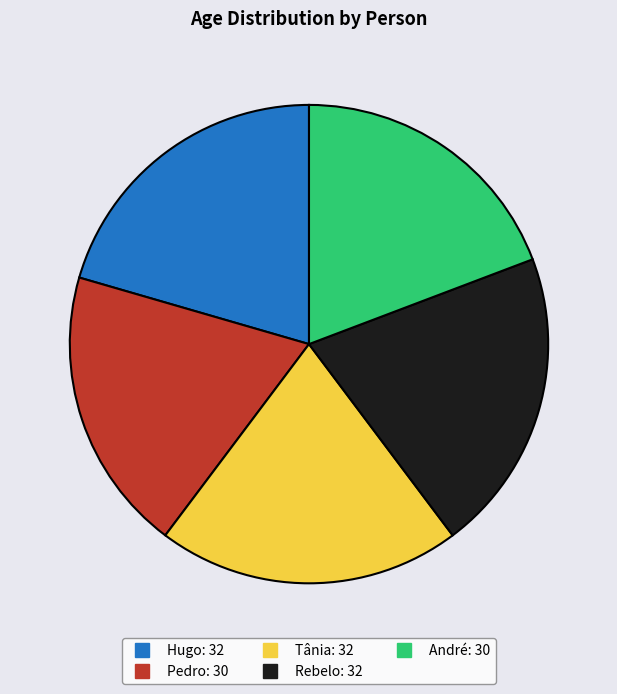

Which has a higher value, André or Tânia?

Tânia